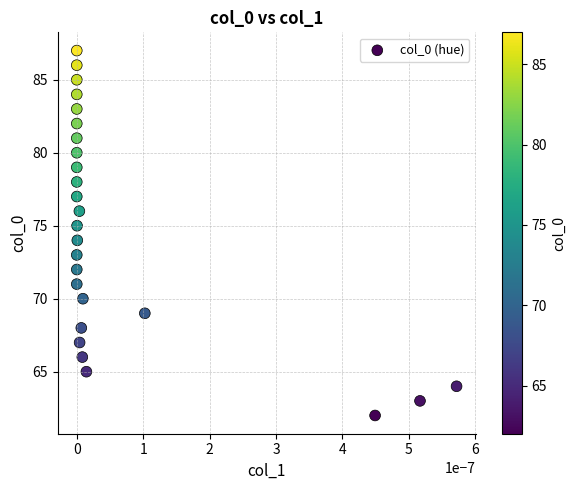

What is the range of Y values (max minus min)?

25